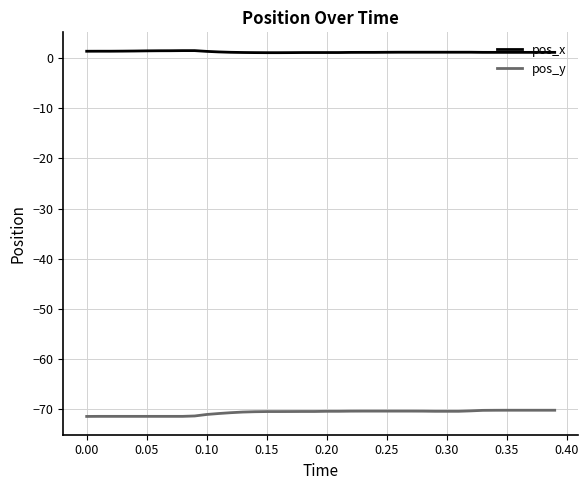

True or false: pos_y and pos_x cross at least once.

False